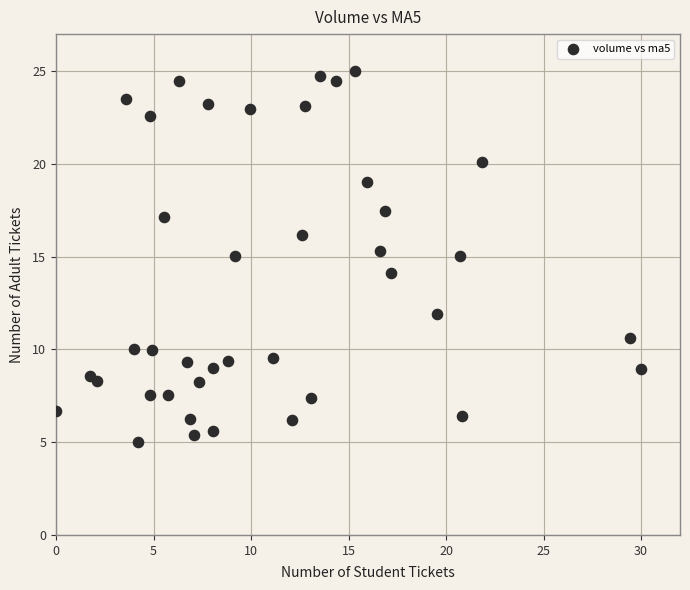

What is the range of X values (max minus min)?

30.0